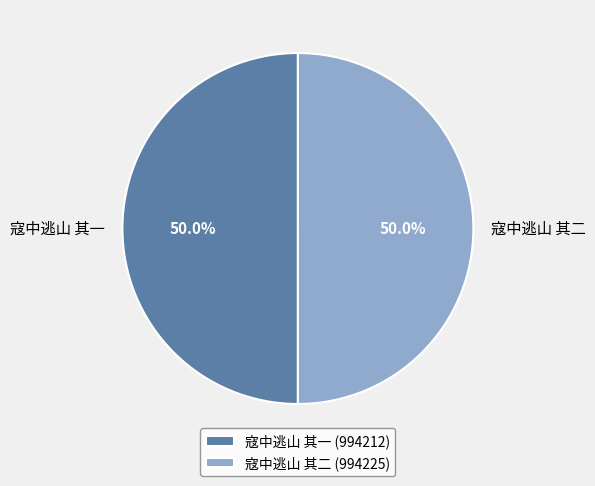

Do 寇中逃山 其一 and 寇中逃山 其二 together represent more than half of the pie?

Yes